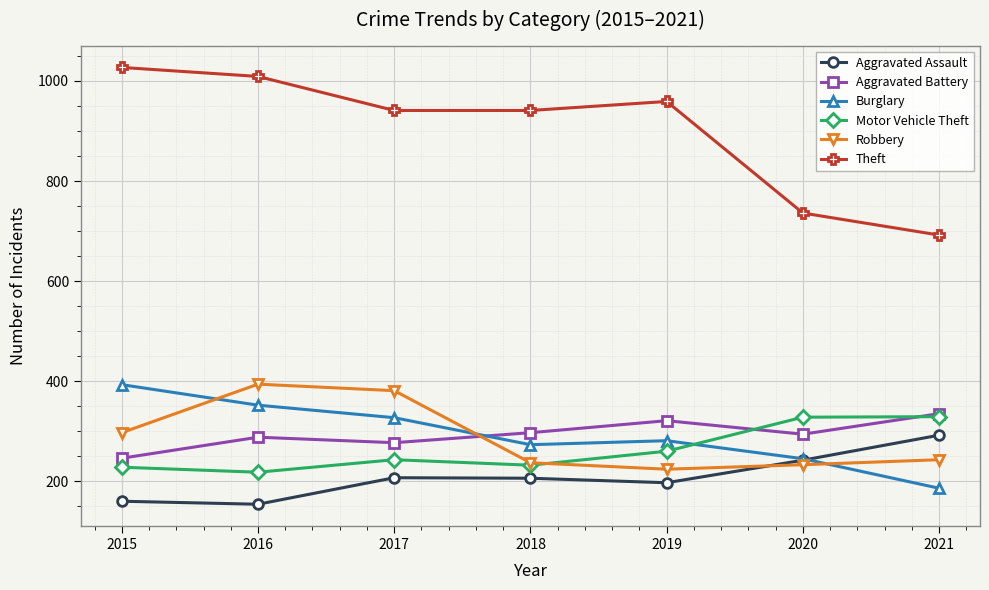

What is the total value across all series at 2021?

2077